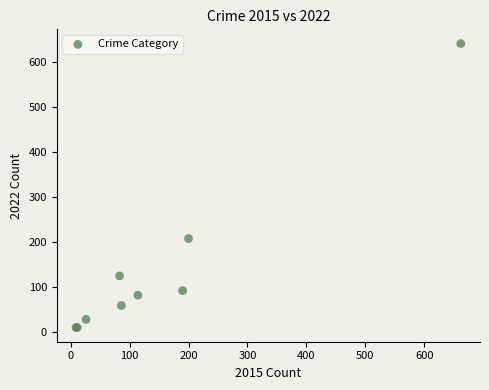

What Y value in the scatter plot is closest to 325?

207